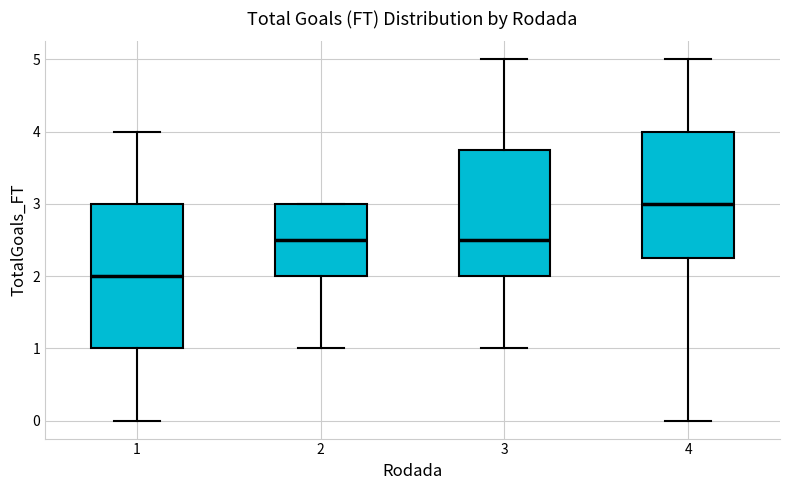

Where is the upper edge of the box at x = 4 on the y-axis? The values are not printed on the chart, so give them approximately, as read against the axis.

4.0